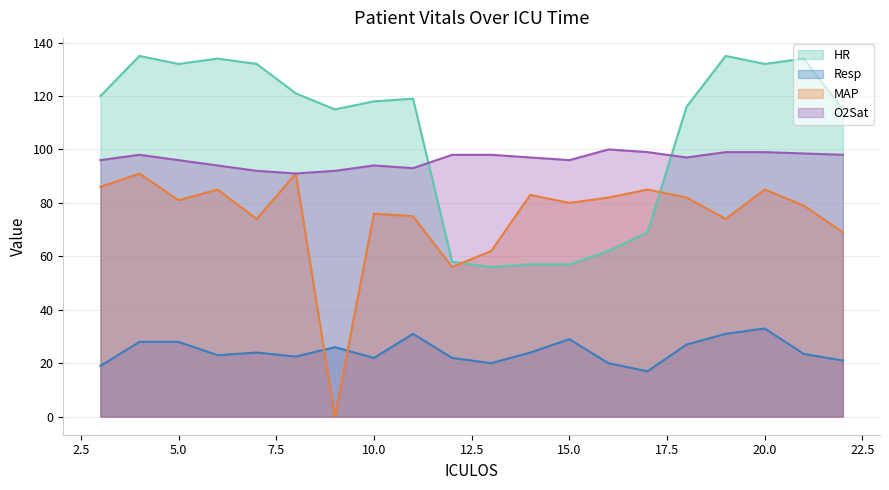

What is the sum of the Resp values at 19 and 5?

59.0